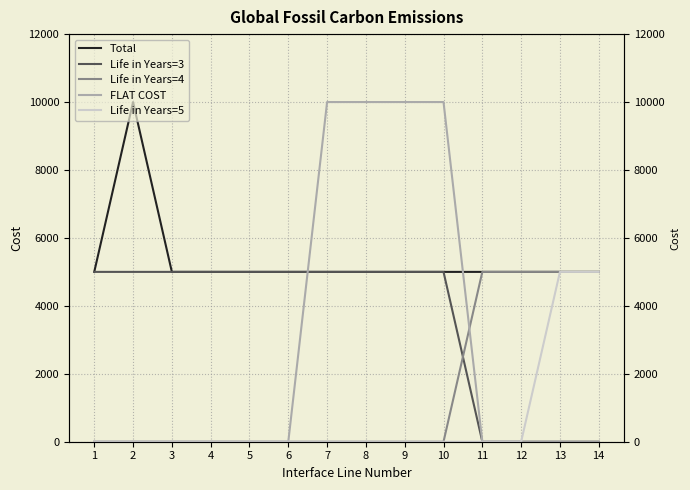

Reading left to right, extract all data points from this chart.

Total: 1=5000	2=10000	3=5000	4=5000	5=5000	6=5000	7=5000	8=5000	9=5000	10=5000	11=5000	12=5000	13=5000	14=5000
Life in Years=3: 1=5000	2=5000	3=5000	4=5000	5=5000	6=5000	7=5000	8=5000	9=5000	10=5000	11=0	12=0	13=0	14=0
Life in Years=4: 1=0	2=0	3=0	4=0	5=0	6=0	7=0	8=0	9=0	10=0	11=5000	12=5000	13=5000	14=5000
FLAT COST: 1=0	2=0	3=0	4=0	5=0	6=0	7=10000	8=10000	9=10000	10=10000	11=0	12=0	13=0	14=0
Life in Years=5: 1=0	2=0	3=0	4=0	5=0	6=0	7=0	8=0	9=0	10=0	11=0	12=0	13=5000	14=5000